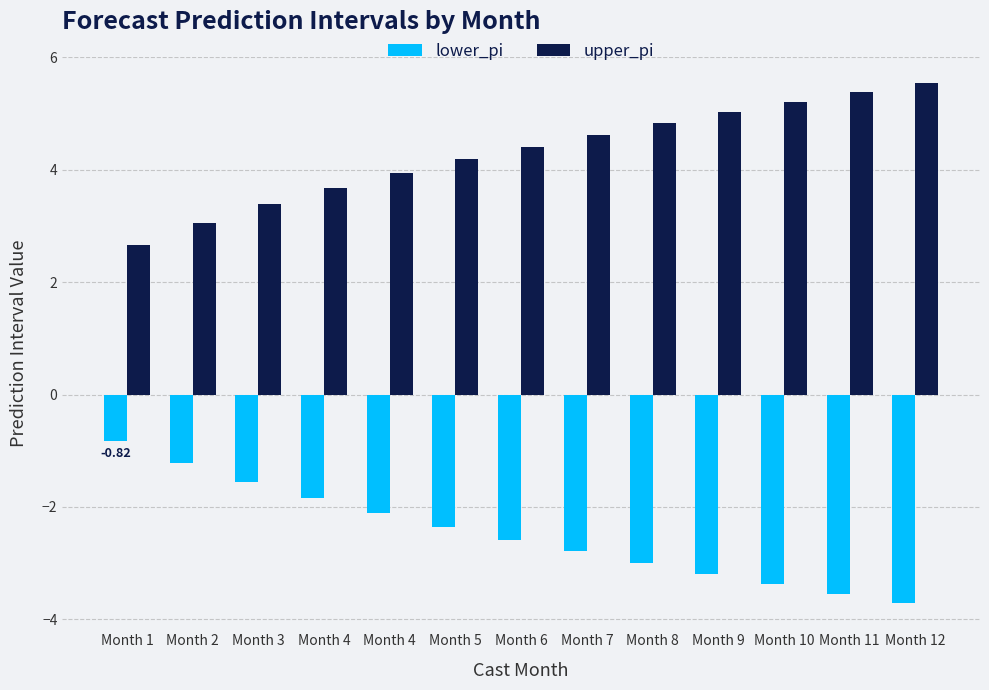

At which category does the chart reach its peak across all series?

Month 12